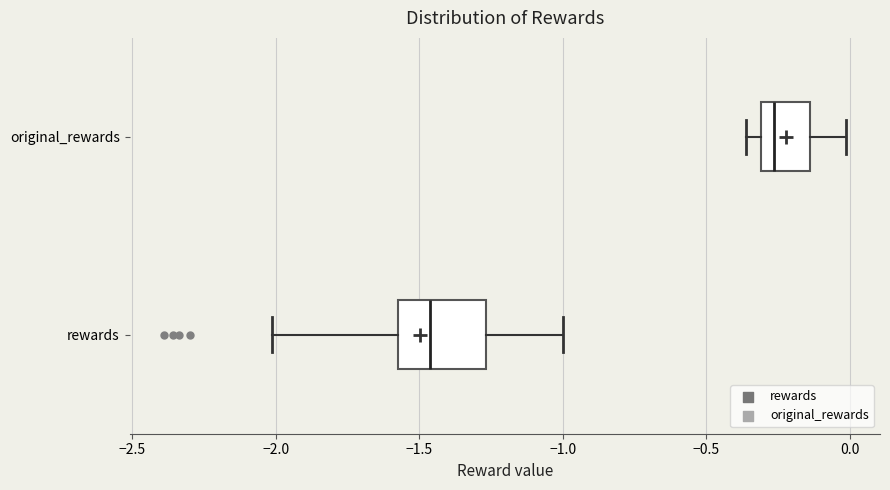

Which box has the furthest to the left median line?

rewards